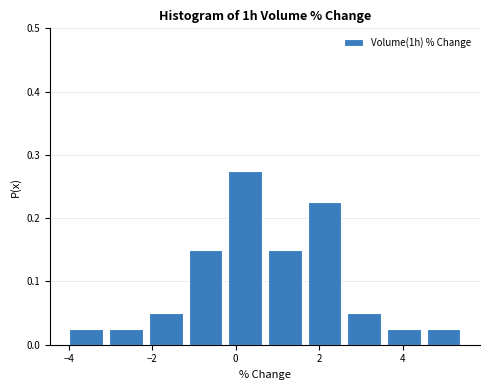

Reading left to right, list every bar in this chart as the range it spans on the x-axis followed by its height. Neither the bar edges nor the heights are printed on the chart, so give them approximately, as read against the axes.

-4.05 to -3.10: 0.03
-3.10 to -2.15: 0.03
-2.15 to -1.20: 0.05
-1.20 to -0.25: 0.15
-0.25 to 0.70: 0.28
0.70 to 1.65: 0.15
1.65 to 2.60: 0.23
2.60 to 3.55: 0.05
3.55 to 4.50: 0.03
4.50 to 5.45: 0.03